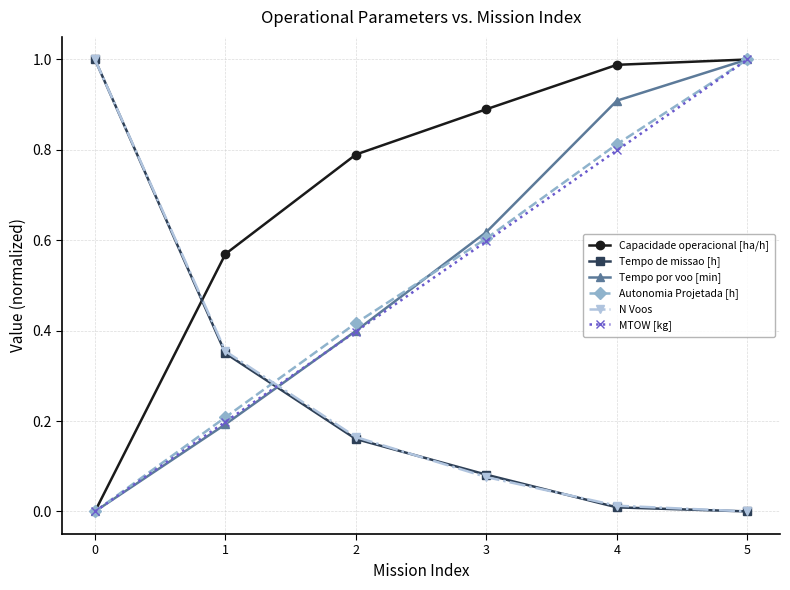

At which category is the sum across all series the highest?

5